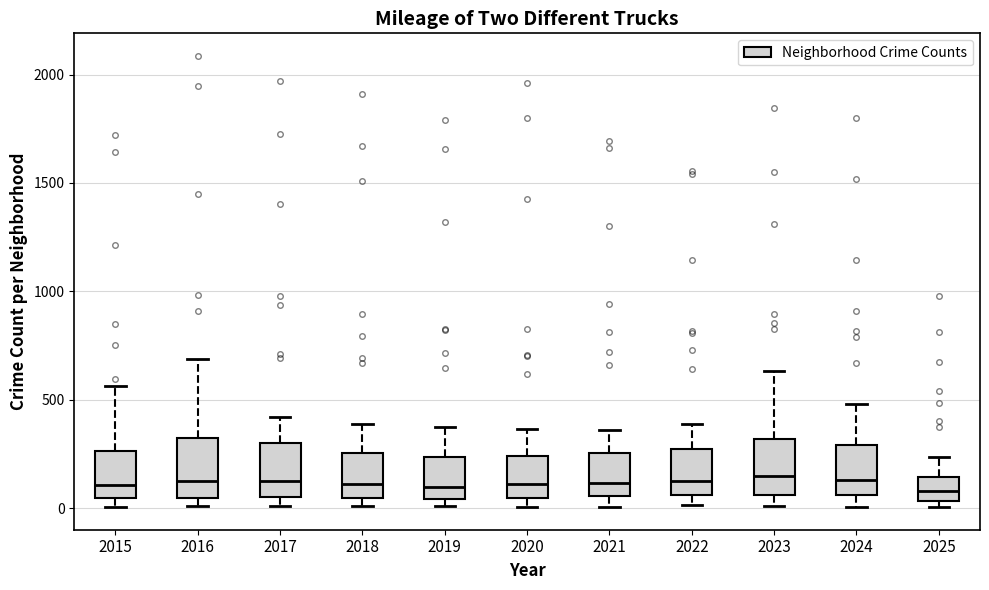

Reading left to right, read every box against the y-axis: the position of its median line, the range the box covers, and the ends of its whiskers. The values are not printed on the chart, so give them approximately, as read against the axis.

2015: median 100, box 50 to 250, whiskers 0 to 550
2016: median 150, box 50 to 300, whiskers 0 to 700
2017: median 100, box 50 to 300, whiskers 0 to 400
2018: median 100, box 50 to 250, whiskers 0 to 400
2019: median 100, box 50 to 250, whiskers 0 to 400
2020: median 100, box 50 to 250, whiskers 0 to 350
2021: median 100, box 50 to 250, whiskers 0 to 350
2022: median 150, box 50 to 250, whiskers 0 to 400
2023: median 150, box 50 to 300, whiskers 0 to 650
2024: median 150, box 50 to 300, whiskers 0 to 500
2025: median 100, box 50 to 150, whiskers 0 to 250